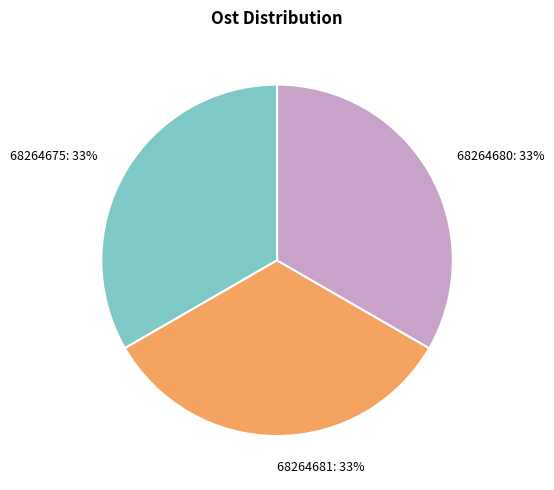

To the nearest percent, what is the combined percentage of 68264675: 33% and 68264680: 33%?

67%